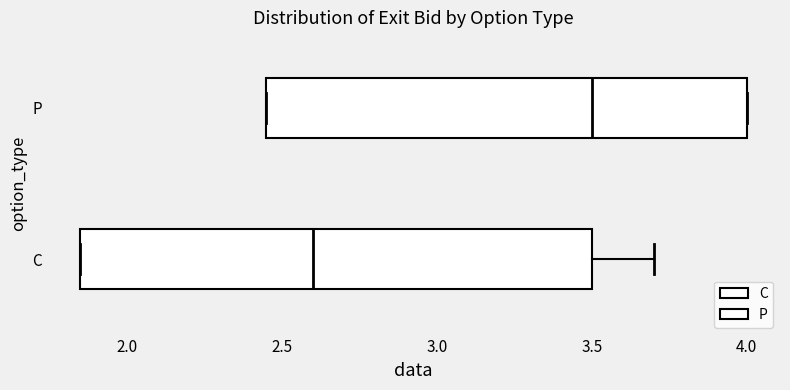

Reading bottom to top, transcribe this box plot: for each box, give where its median line is, the range the box spans, and where its two whiskers end, as read against the x-axis. The values are not printed on the chart, so give them approximately, as read against the axis.

C: median 2.60, box 1.85 to 3.50, whiskers 1.85 to 3.70
P: median 3.50, box 2.45 to 4.00, whiskers 2.45 to 4.00